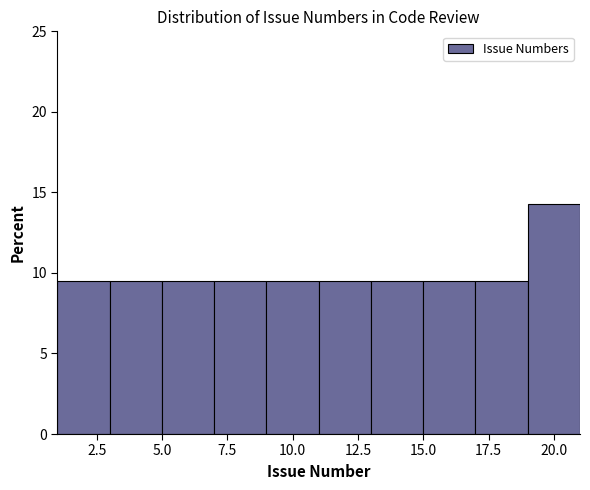

Reading left to right, transcribe this chart: for each bar, give the range it covers on the x-axis and its height. The values are not printed on the chart, so give them approximately, as read against the axis.

1 to 3: 9.5
3 to 5: 9.5
5 to 7: 9.5
7 to 9: 9.5
9 to 11: 9.5
11 to 13: 9.5
13 to 15: 9.5
15 to 17: 9.5
17 to 19: 9.5
19 to 21: 14.5